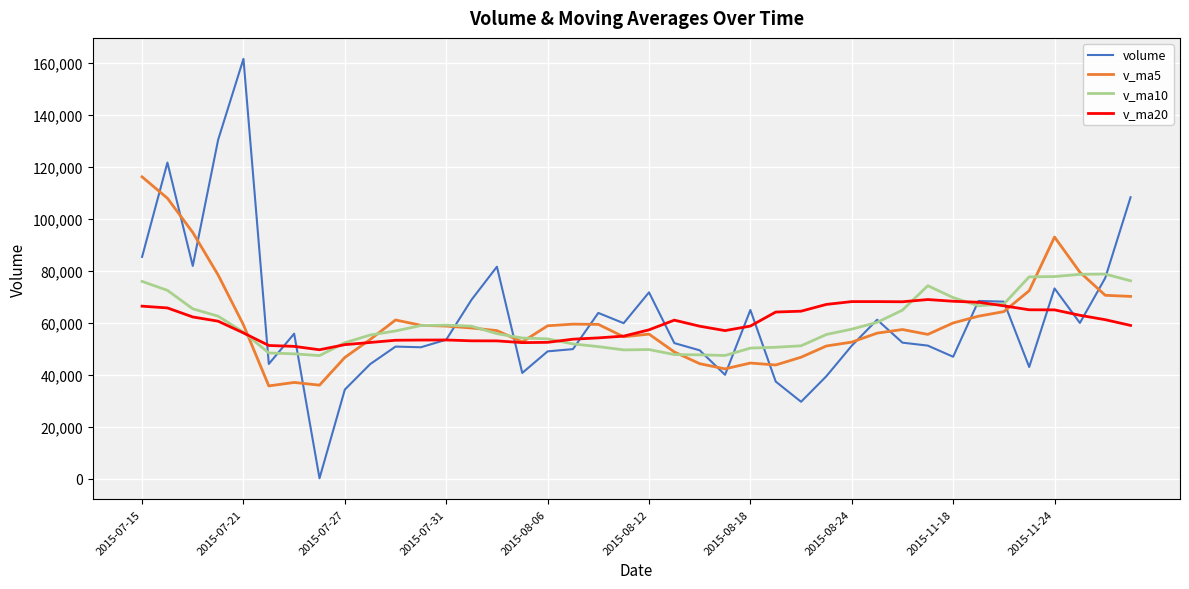

True or false: v_ma5 has more than 2 points higher than both neighbors.

True